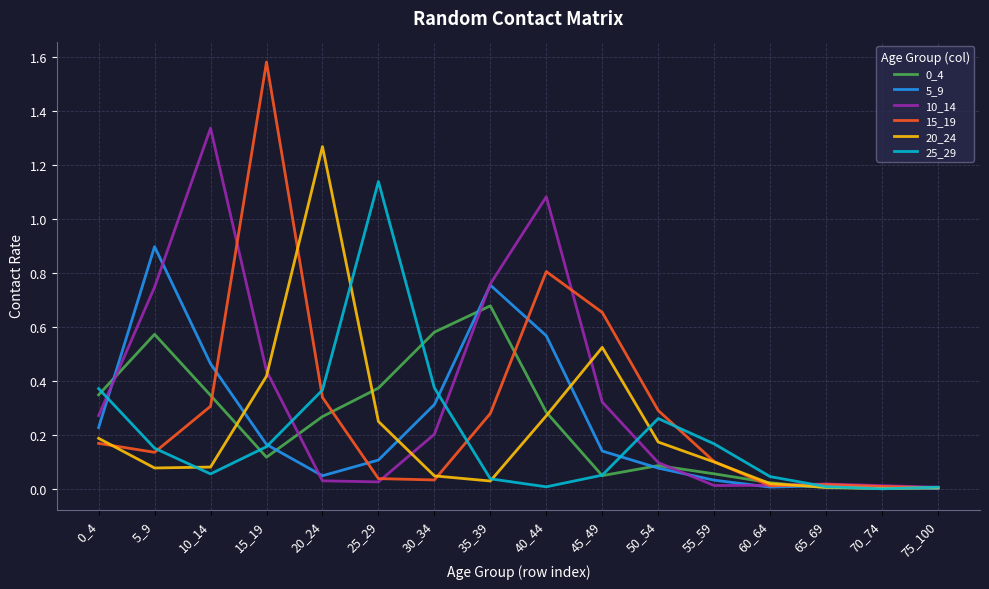

Is the value of 5_9 at 55_59 greater than the value of 25_29 at 30_34?

No